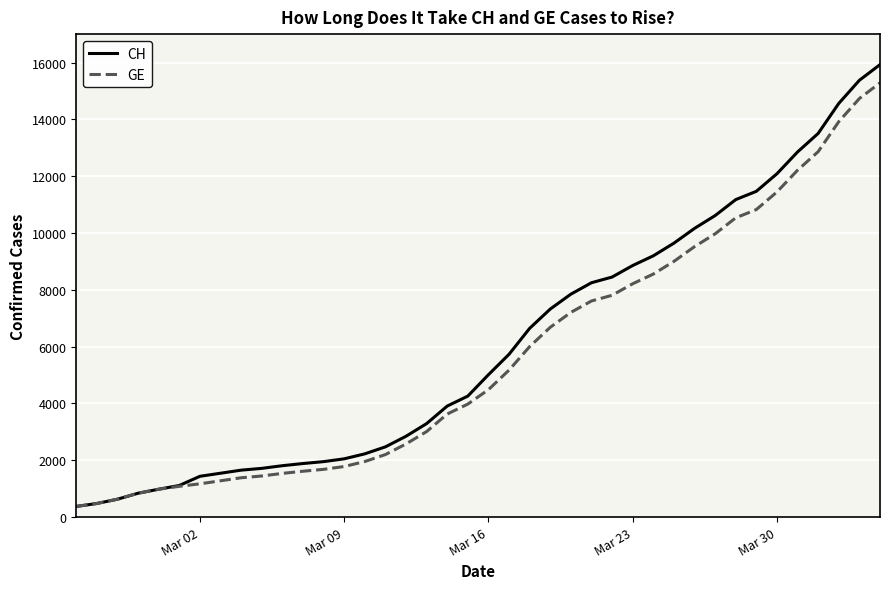

What is the highest value of the CH series?

15926